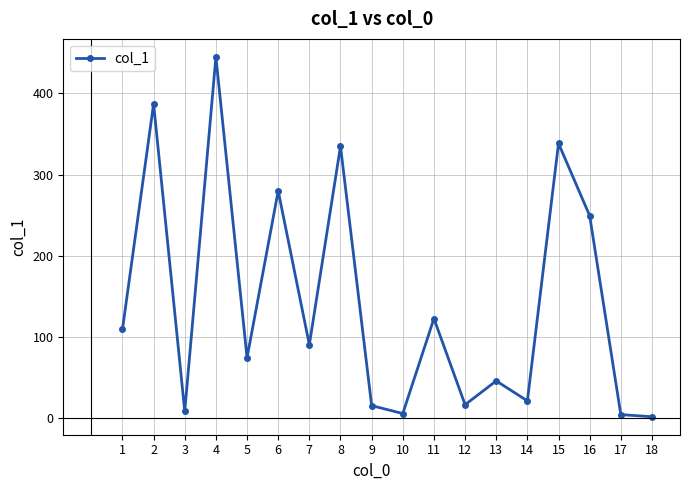

What is the sum of all values?

2552.9